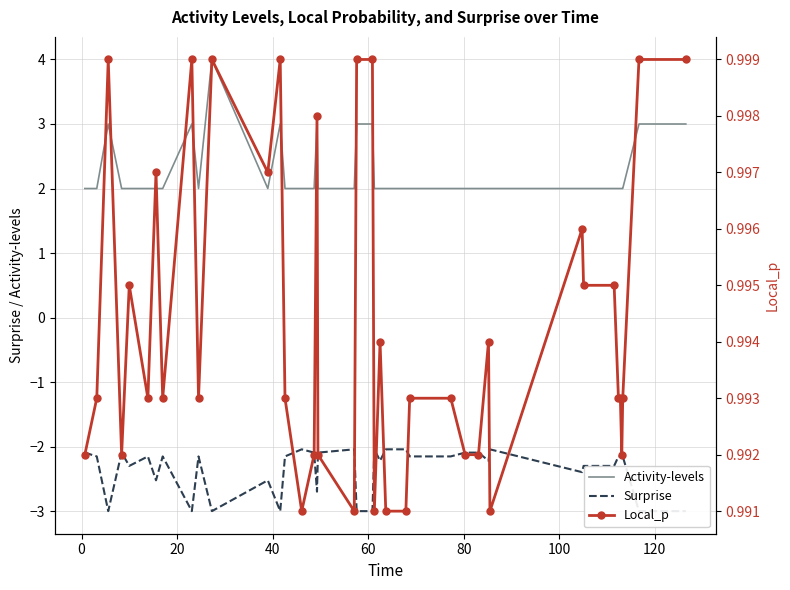

Rank the series by their average value, from highest to lowest.

Activity-levels, Local_p, Surprise